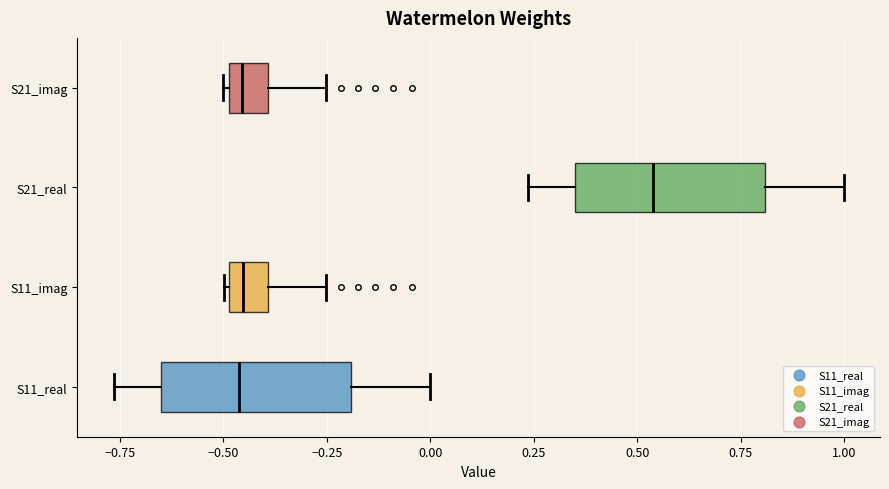

Reading bottom to top, transcribe this box plot: for each box, give where its median line is, the range the box spans, and where its two whiskers end, as read against the x-axis. The values are not printed on the chart, so give them approximately, as read against the axis.

S11_real: median -0.45, box -0.65 to -0.20, whiskers -0.75 to 0.00
S11_imag: median -0.45, box -0.50 to -0.40, whiskers -0.50 to -0.25
S21_real: median 0.55, box 0.35 to 0.80, whiskers 0.25 to 1.00
S21_imag: median -0.45, box -0.50 to -0.40, whiskers -0.50 to -0.25